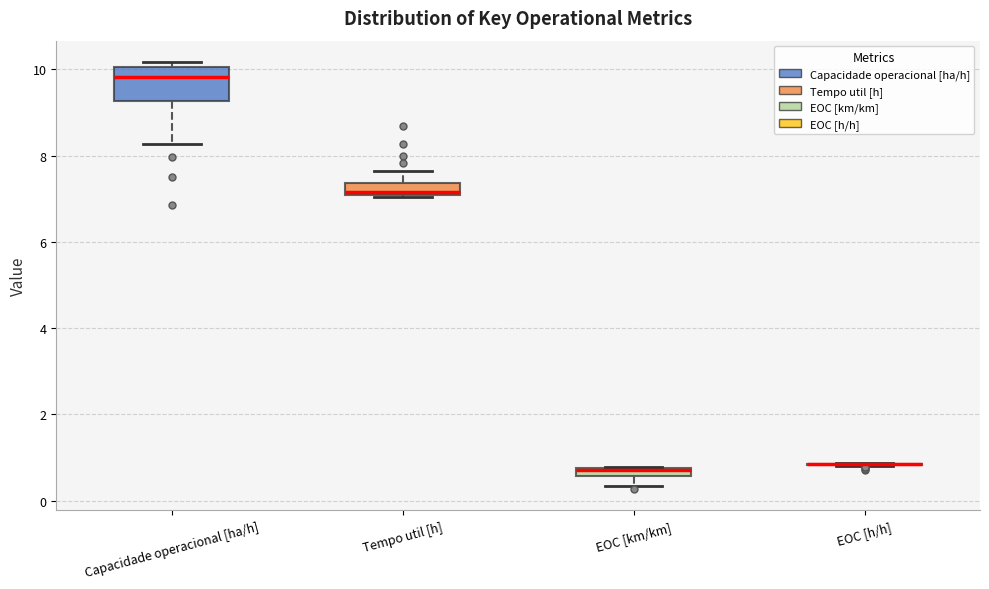

Where does the lower whisker of the box for EOC [km/km] end on the y-axis? The values are not printed on the chart, so give them approximately, as read against the axis.

0.4